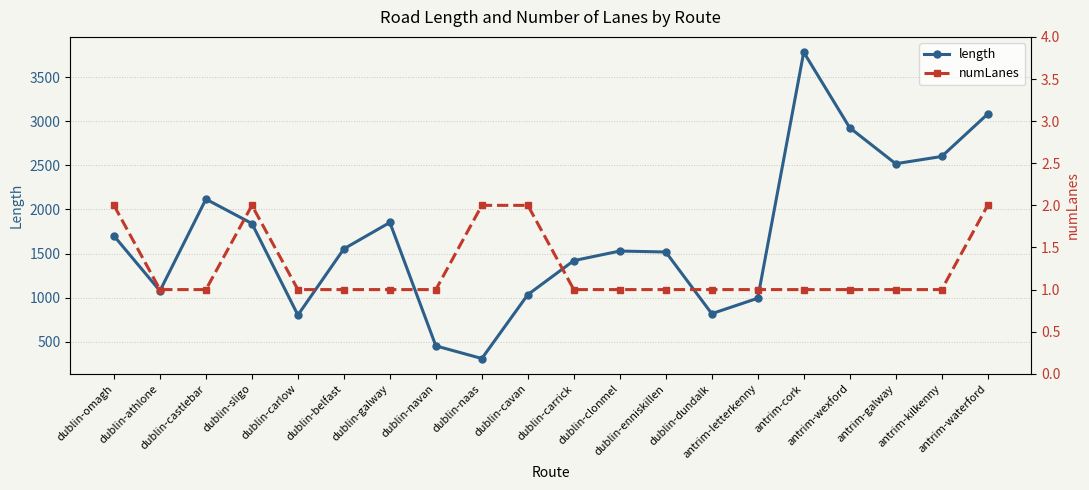

True or false: numLanes and length cross at least once.

False